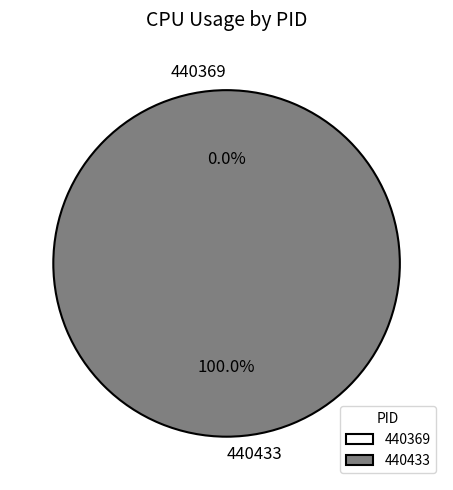

Which category has the biggest portion of the pie?

440433